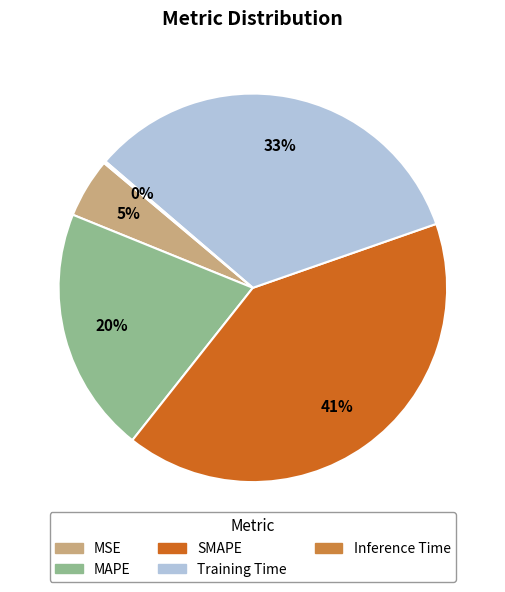

Do MSE and MAPE together represent more than half of the pie?

No